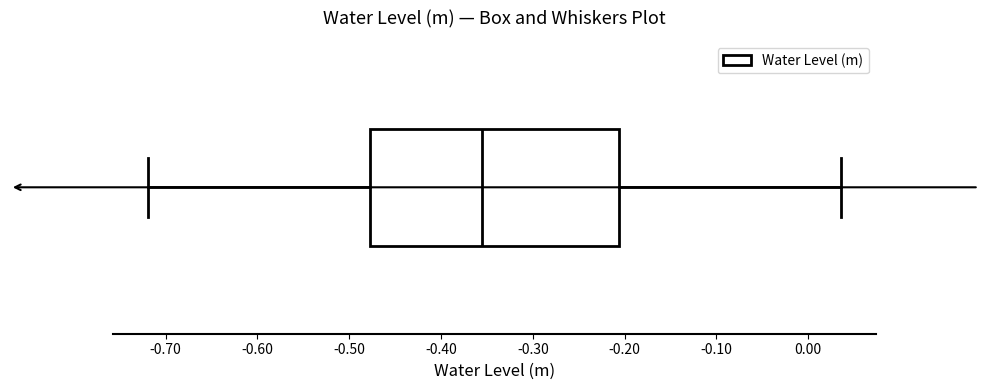

Read this box plot against the x-axis: the position of the median line, the range covered by the box, and the ends of both whiskers. The values are not printed on the chart, so give them approximately, as read against the axis.

median -0.36, box -0.48 to -0.21, whiskers -0.72 to 0.04